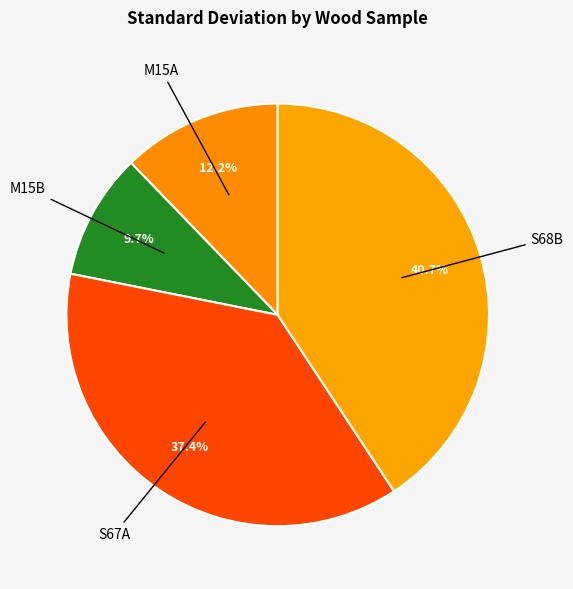

Count the number of slices in the pie.

4